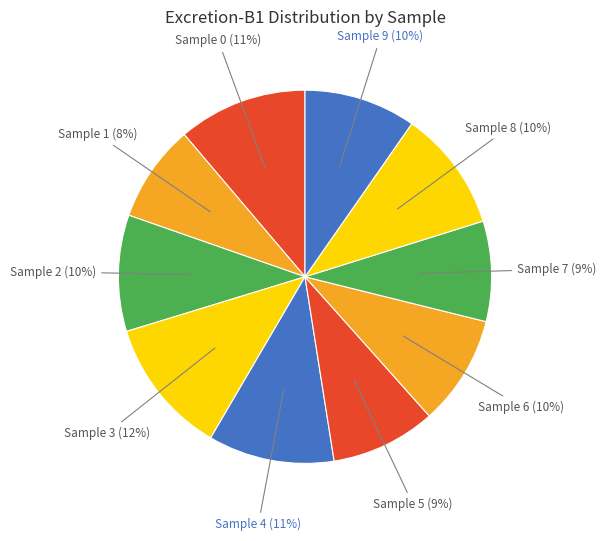

Is it true that Sample 4 (11%) is 11% of the pie?

True